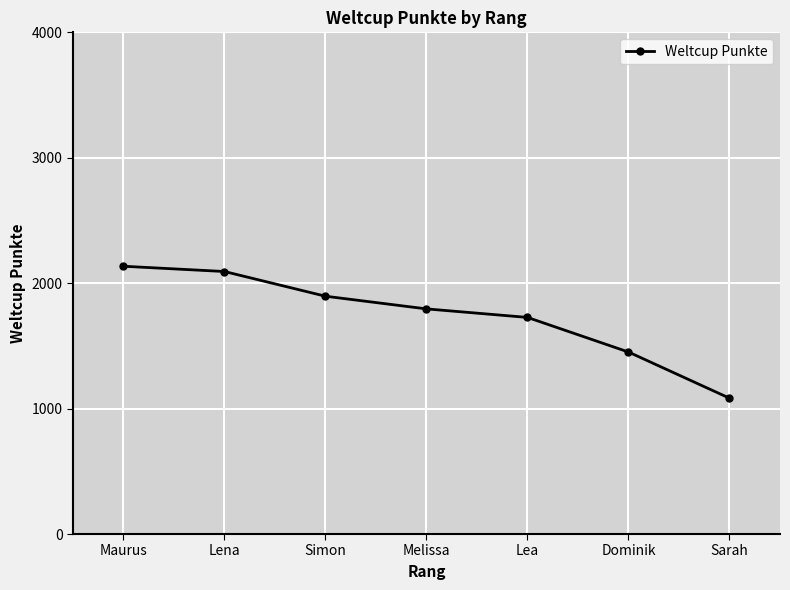

At which label does the data first exceed 1795?

Maurus